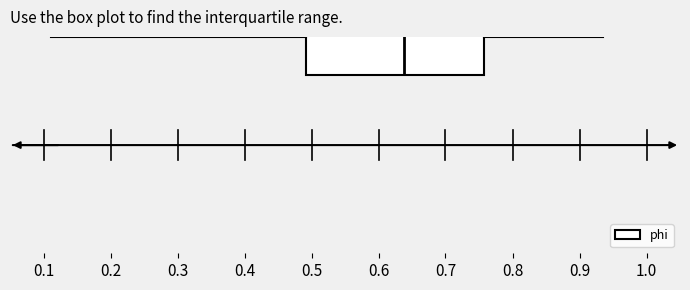

Read this box plot against the x-axis: the position of the median line, the range covered by the box, and the ends of both whiskers. The values are not printed on the chart, so give them approximately, as read against the axis.

median 0.64, box 0.49 to 0.76, whiskers 0.11 to 0.94